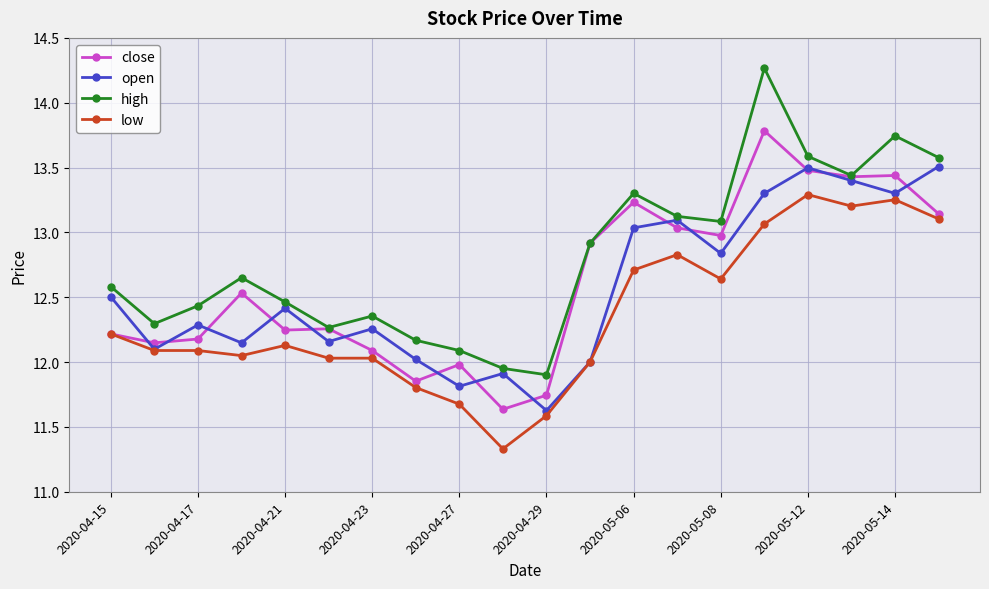

True or false: open has more than 0 interior local peaks.

True